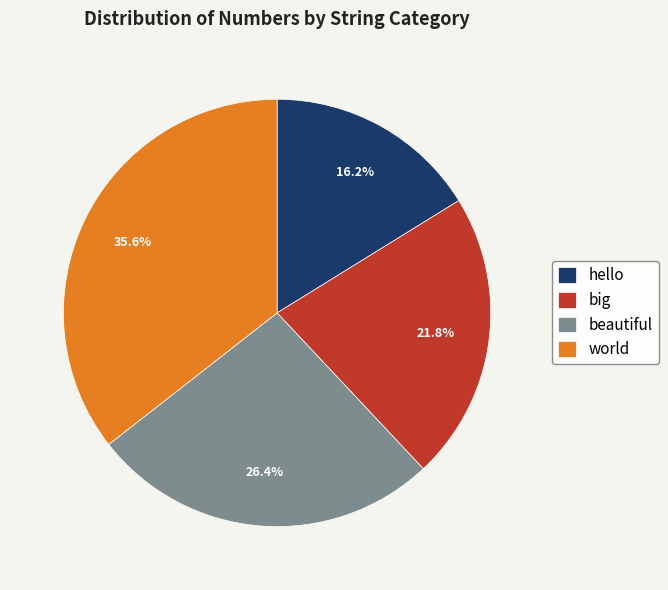

Does hello account for over 50% of the chart?

No